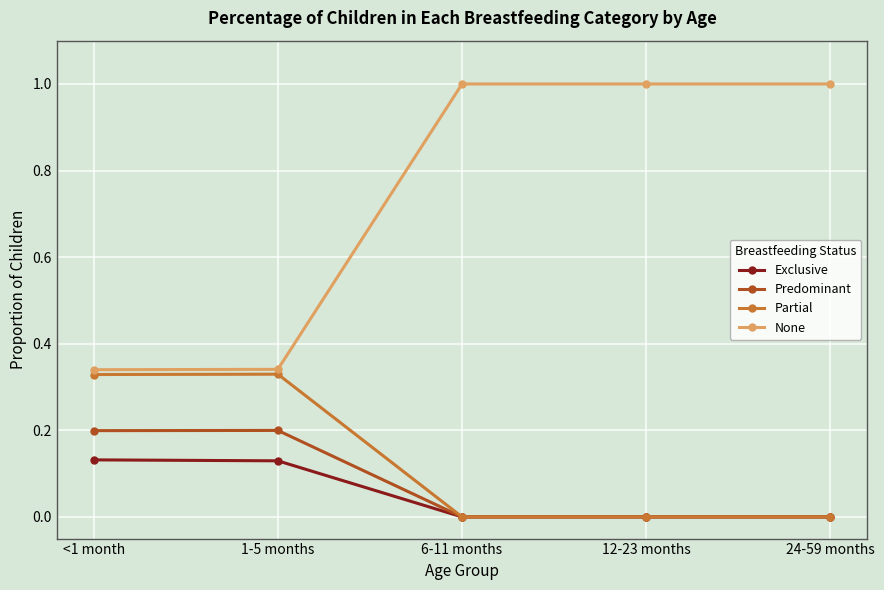

What is the maximum value shown in the chart?

1.0